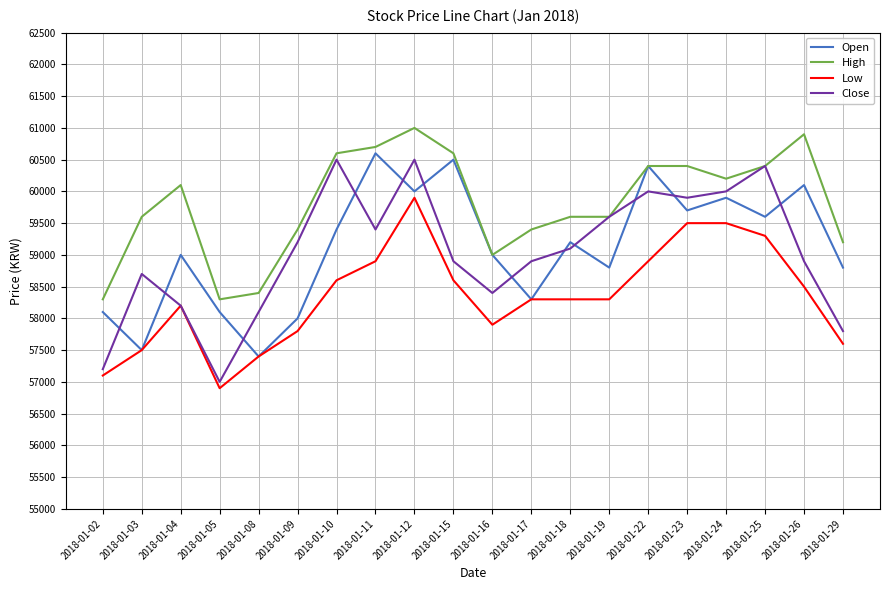

How many lines are shown in the chart?

4